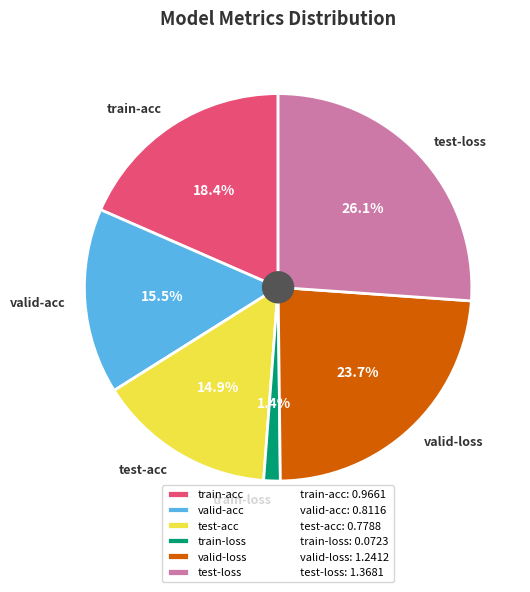

Is there any slice that represents more than half of the pie?

No